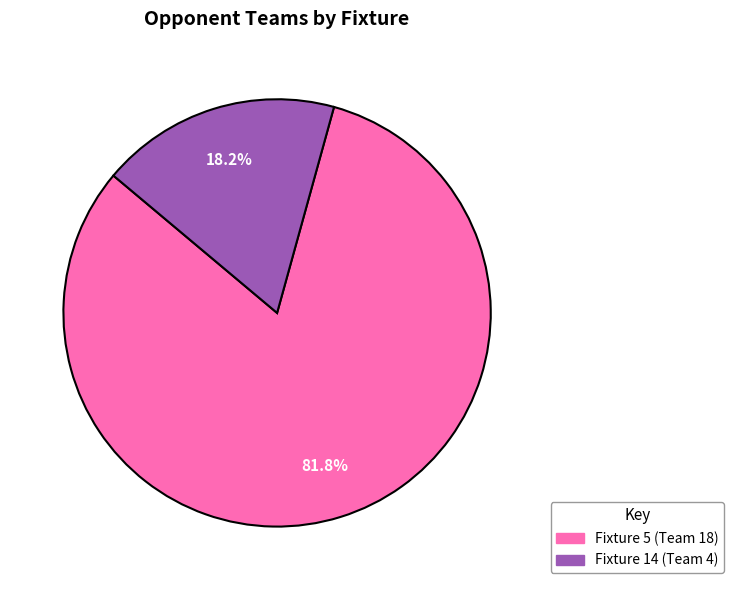

What is the ratio of the value at Fixture 14 to the value at Fixture 5?

0.2